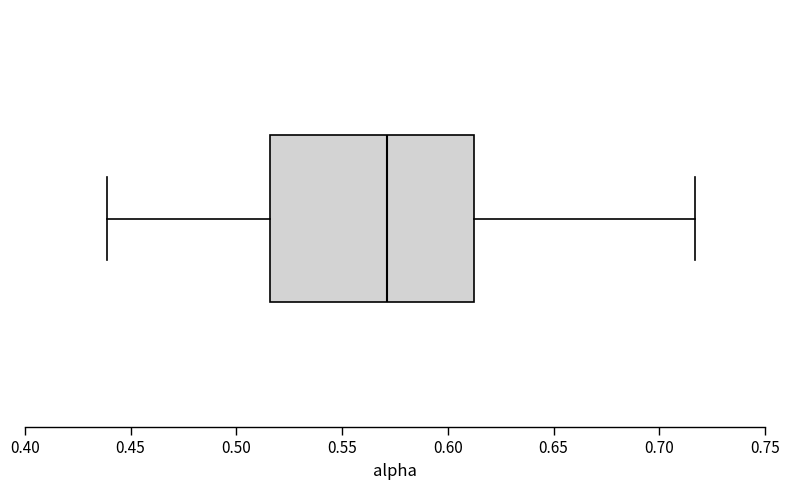

Where is the right edge of the box on the x-axis? The values are not printed on the chart, so give them approximately, as read against the axis.

0.610